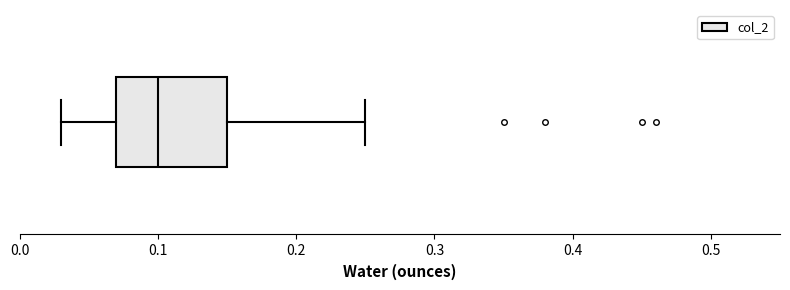

Read this box plot against the x-axis: the position of the median line, the range covered by the box, and the ends of both whiskers. The values are not printed on the chart, so give them approximately, as read against the axis.

median 0.10, box 0.07 to 0.15, whiskers 0.03 to 0.25